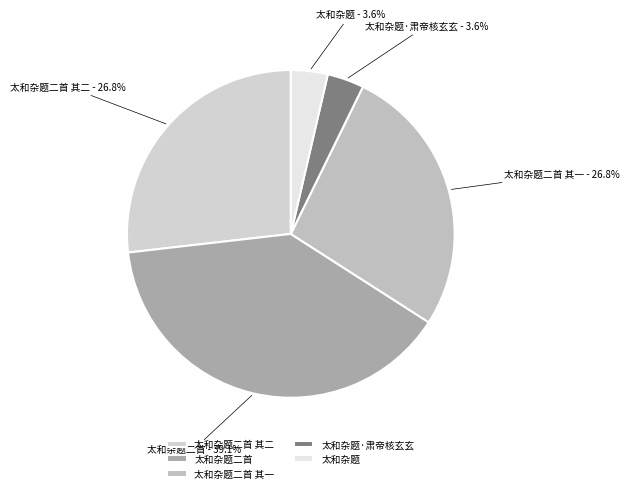

How many segments does this pie chart have?

5